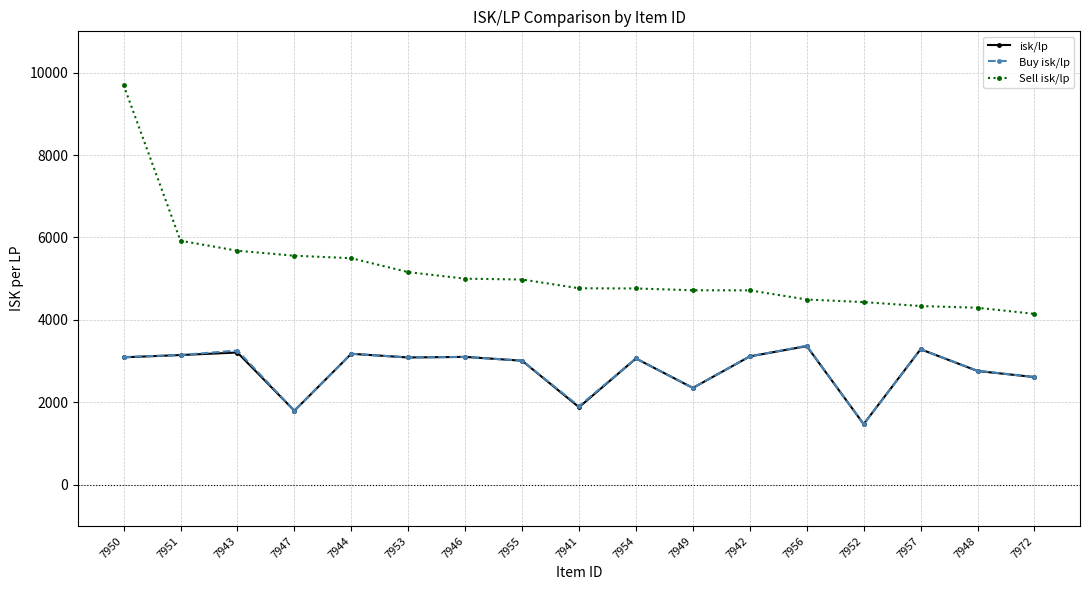

True or false: Buy isk/lp has more than 0 interior local peaks.

True